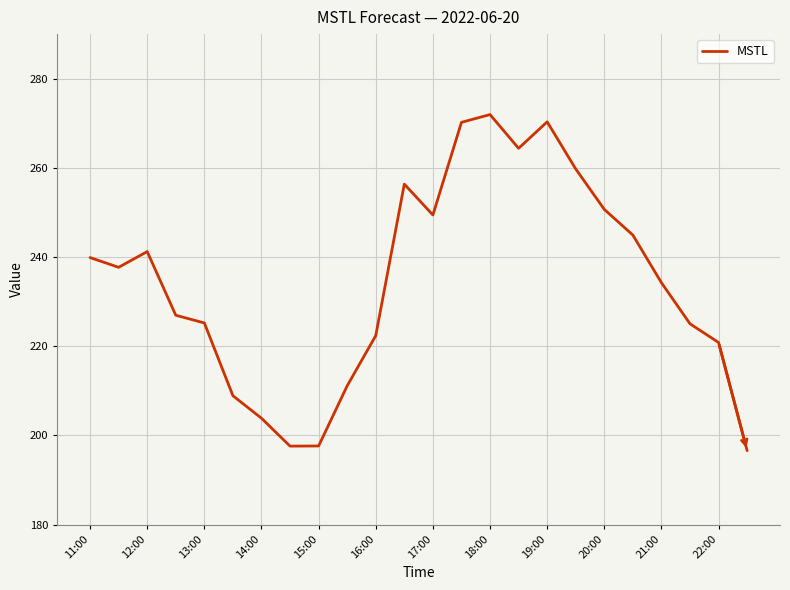

What is the difference between the maximum and minimum values?

75.4